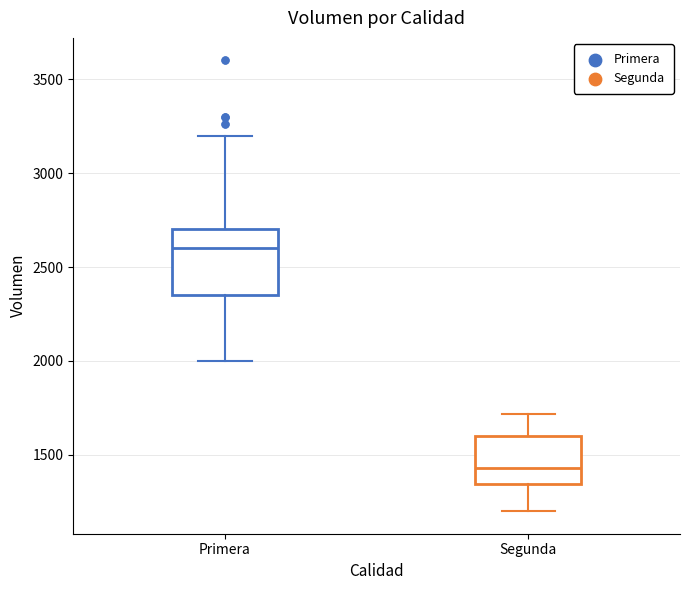

Which box's median line is the highest?

Primera